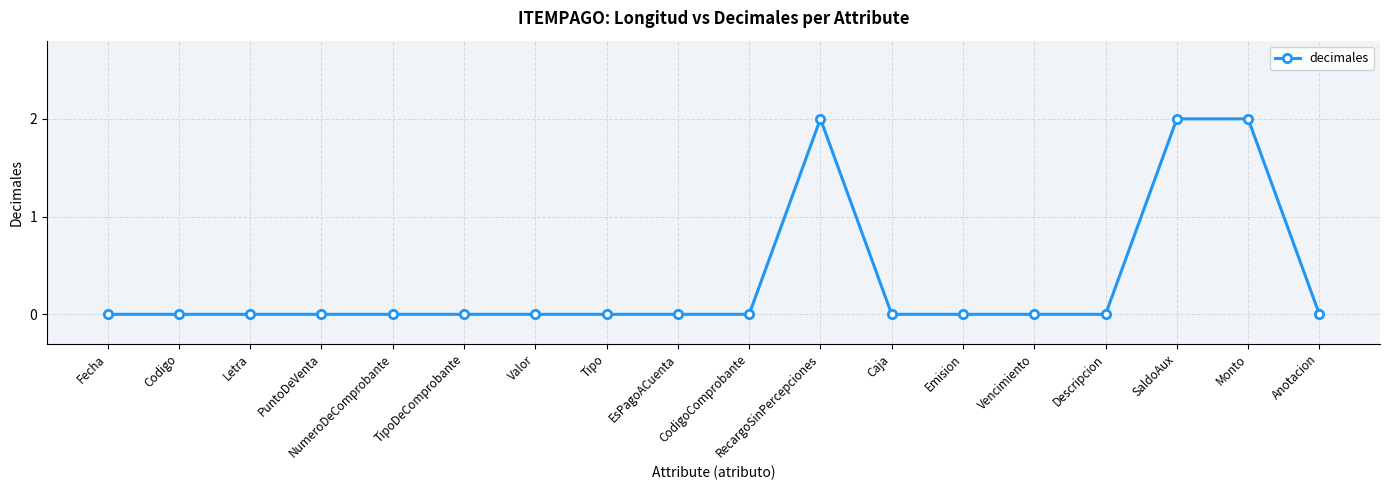

How many distinct data groups are displayed?

1